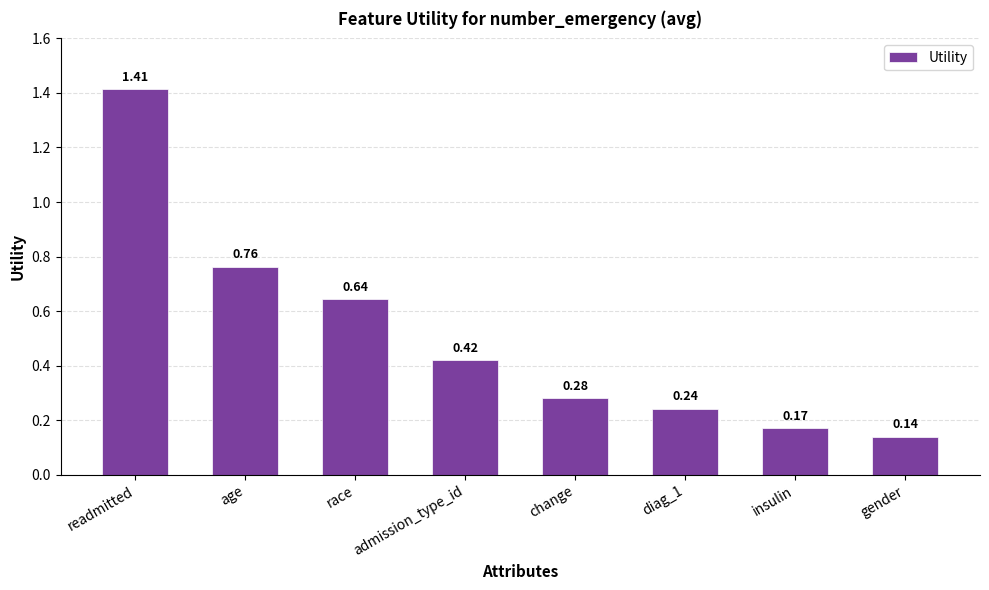

What is the change in value from race to change?

-0.4